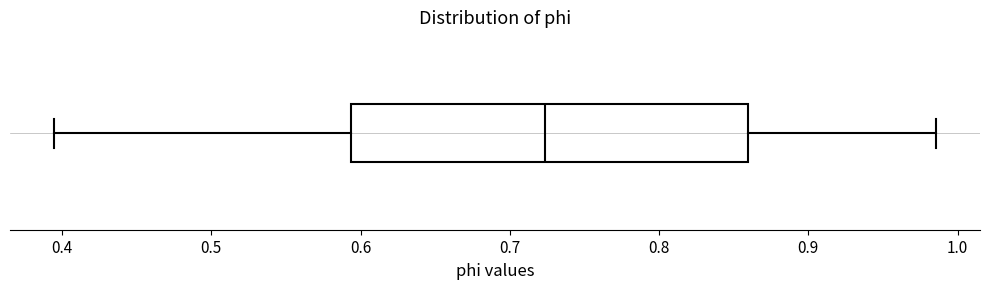

Where does the median line of the box sit on the x-axis? The values are not printed on the chart, so give them approximately, as read against the axis.

0.72